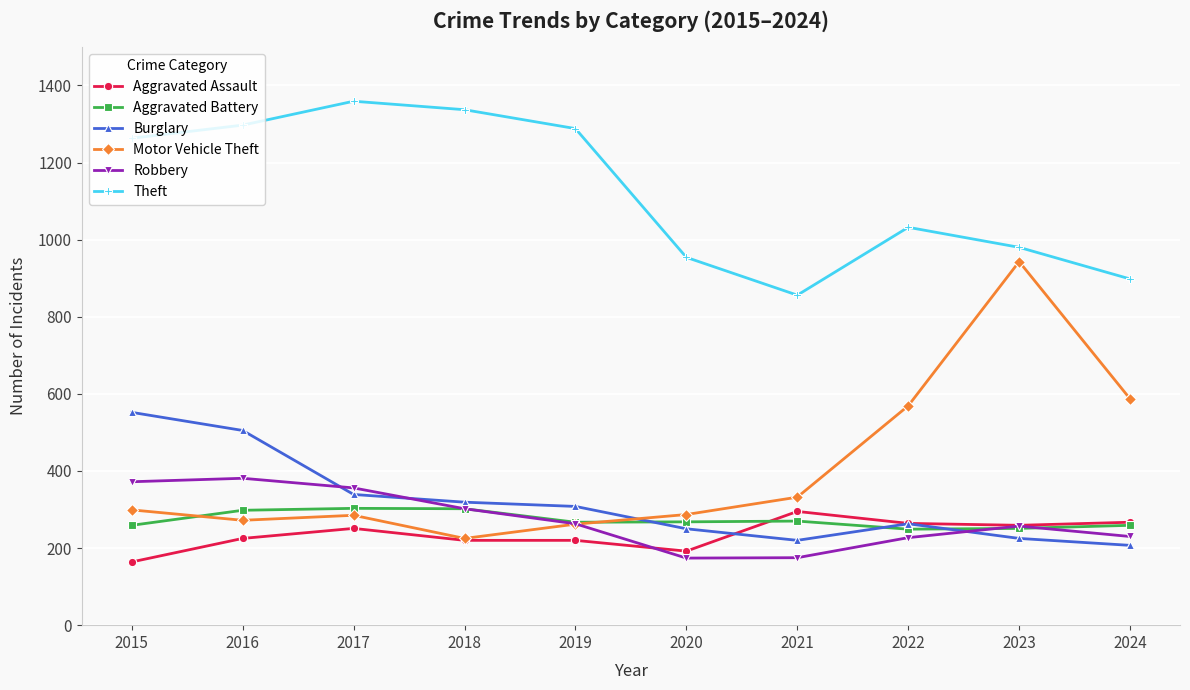

True or false: Theft and Aggravated Battery intersect in this chart.

False